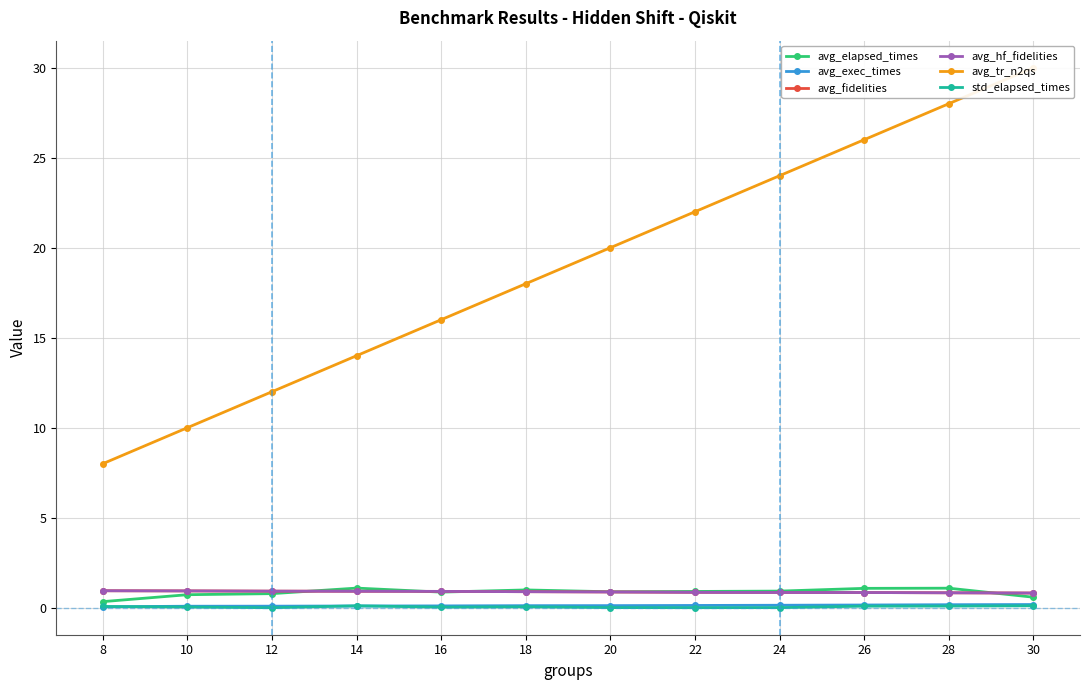

At which label does avg_tr_n2qs first exceed 20?

22